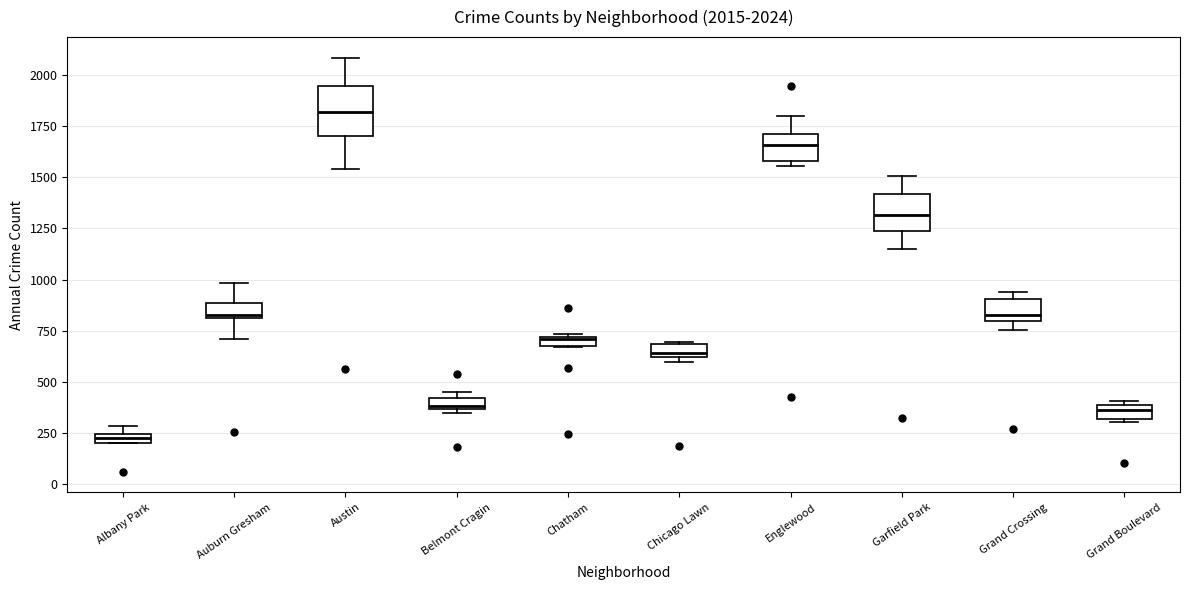

Which box's median line is the lowest?

Albany Park